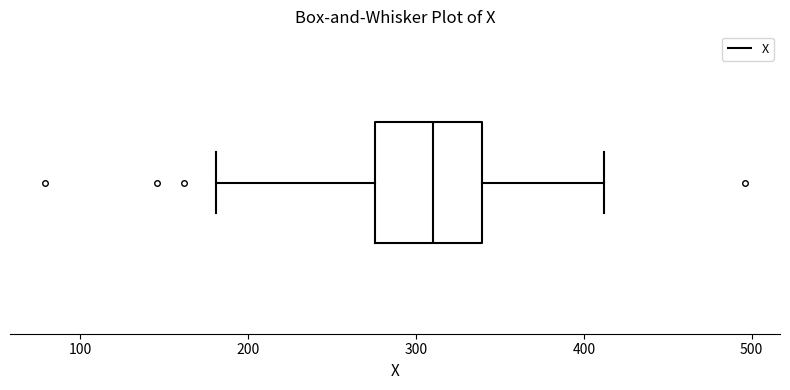

Transcribe this box plot: give where the median line is, the range the box spans, and where the two whiskers end, as read against the x-axis. The values are not printed on the chart, so give them approximately, as read against the axis.

median 310, box 280 to 340, whiskers 180 to 410